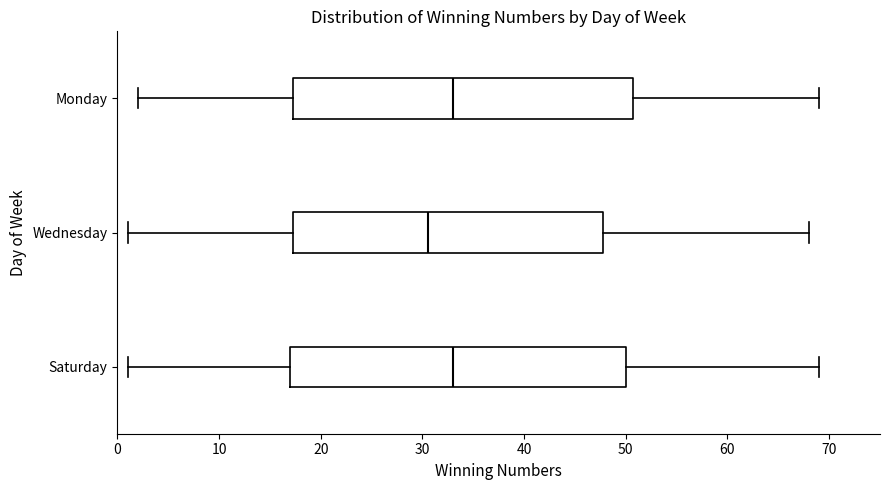

Reading bottom to top, read every box against the x-axis: the position of its median line, the range the box covers, and the ends of its whiskers. The values are not printed on the chart, so give them approximately, as read against the axis.

Saturday: median 33, box 17 to 50, whiskers 1 to 69
Wednesday: median 31, box 17 to 48, whiskers 1 to 68
Monday: median 33, box 17 to 51, whiskers 2 to 69